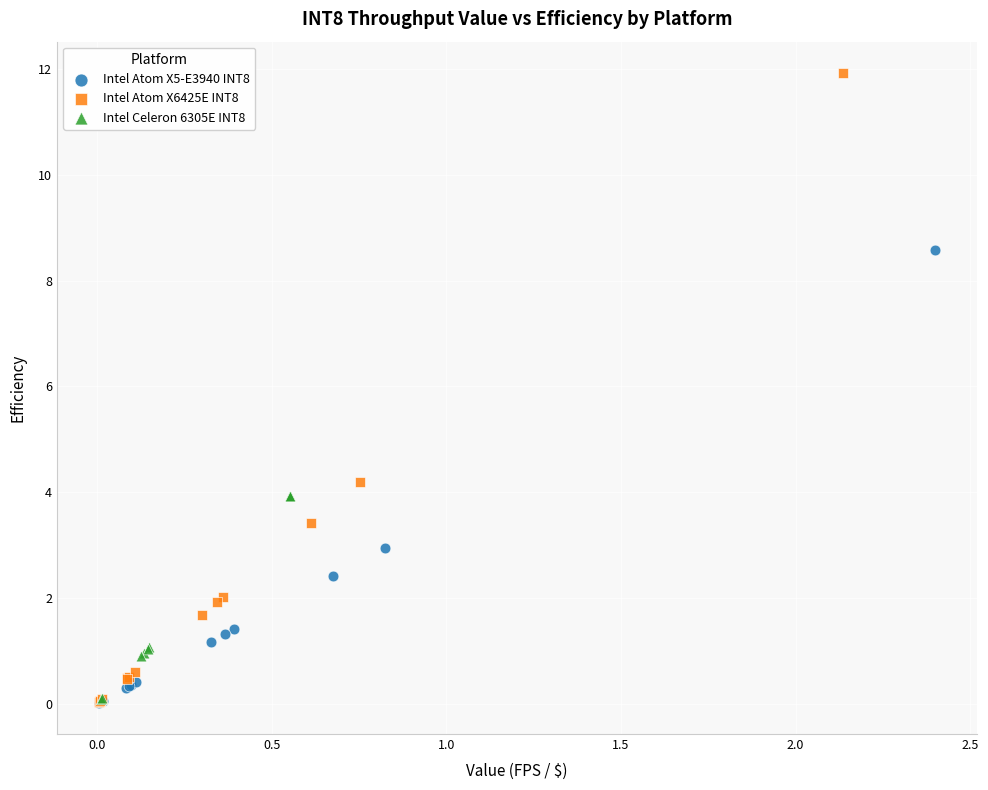

Which series contains the highest Y value?

Intel Atom X6425E INT8